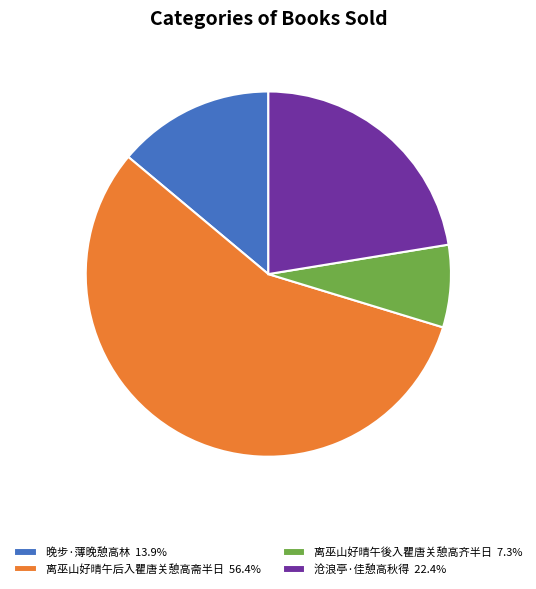

Is the sum of 晚步·薄晚憩高林 13.9% and 离巫山好晴午後入瞿唐关憩高齐半日 7.3% greater than half?

No